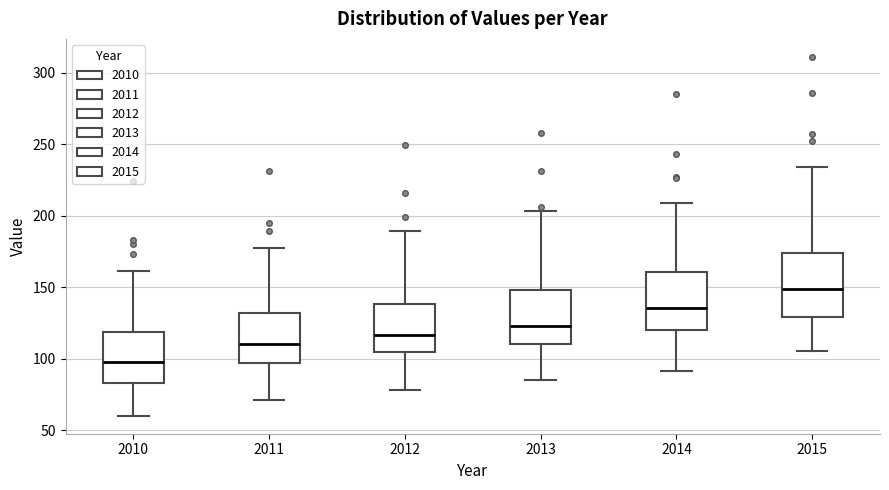

Reading left to right, read every box against the y-axis: the position of its median line, the range the box covers, and the ends of its whiskers. The values are not printed on the chart, so give them approximately, as read against the axis.

2010: median 100, box 85 to 120, whiskers 60 to 160
2011: median 110, box 95 to 130, whiskers 70 to 175
2012: median 115, box 105 to 140, whiskers 80 to 190
2013: median 125, box 110 to 150, whiskers 85 to 205
2014: median 135, box 120 to 160, whiskers 90 to 210
2015: median 150, box 130 to 175, whiskers 105 to 235